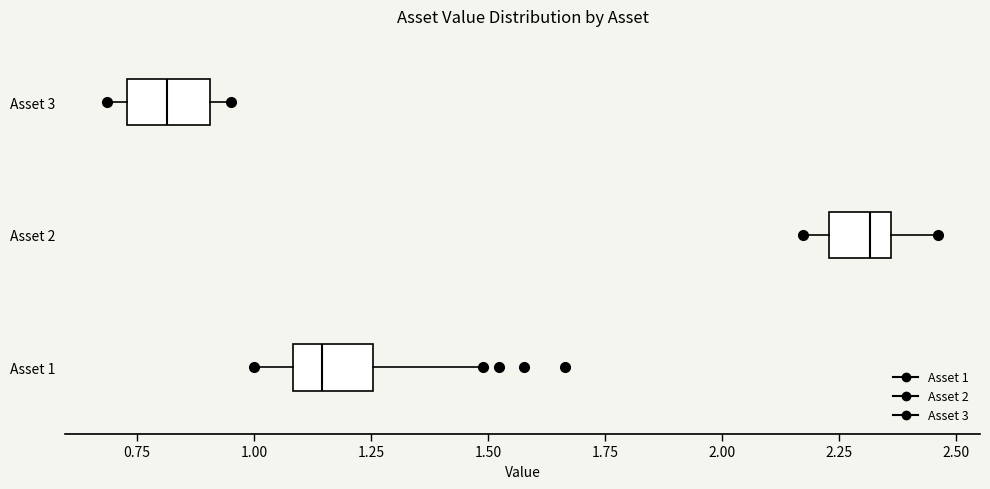

Reading bottom to top, transcribe this box plot: for each box, give where its median line is, the range the box spans, and where its two whiskers end, as read against the x-axis. The values are not printed on the chart, so give them approximately, as read against the axis.

Asset 1: median 1.15, box 1.10 to 1.25, whiskers 1.00 to 1.50
Asset 2: median 2.30, box 2.25 to 2.35, whiskers 2.15 to 2.45
Asset 3: median 0.80, box 0.75 to 0.90, whiskers 0.70 to 0.95